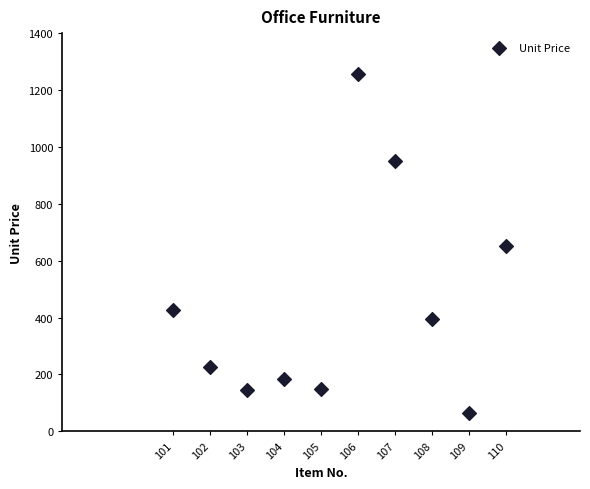

What is the range of X values (max minus min)?

9